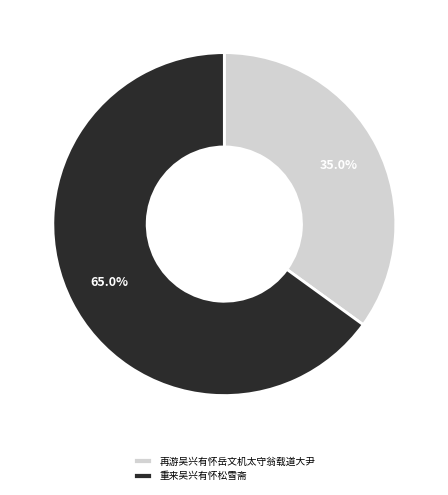

To the nearest percent, what is the difference between the 再游吴兴有怀岳文机太守翁载道大尹 and 重来吴兴有怀松雪斋 slice percentages?

30%